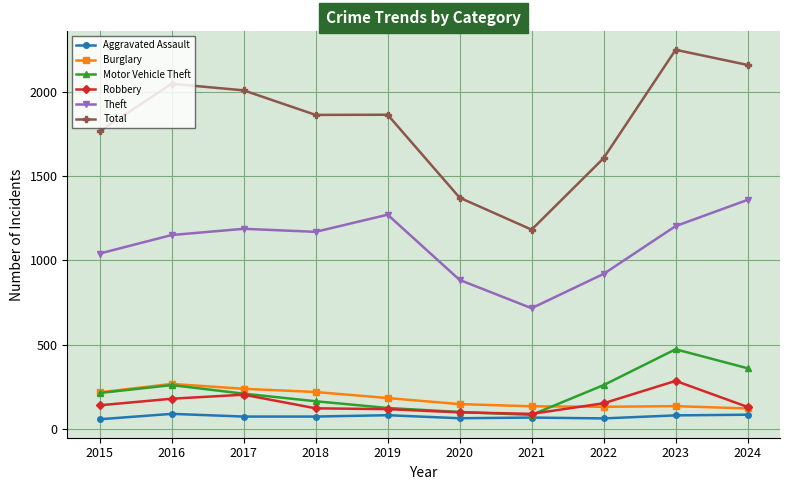

The Total series shows 2050 at 2016. True or false?

True